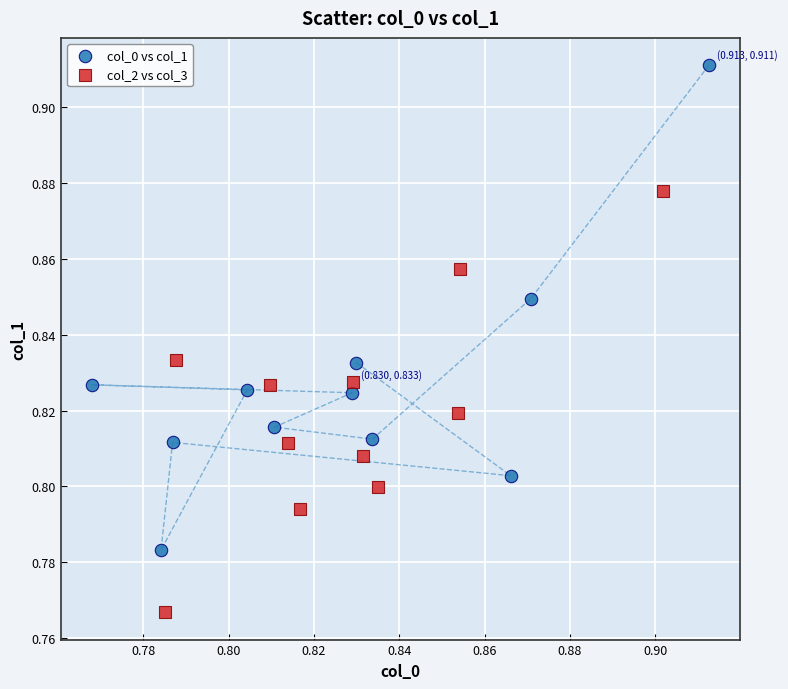

Which series reaches the minimum Y coordinate?

col_2 vs col_3